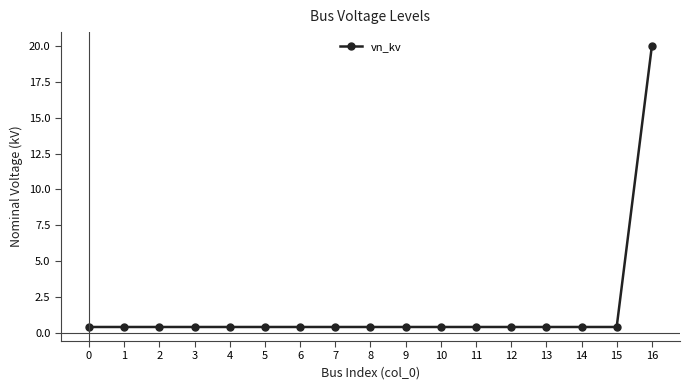

Reading left to right, list all the values displayed in this chart.

0=0.4	1=0.4	2=0.4	3=0.4	4=0.4	5=0.4	6=0.4	7=0.4	8=0.4	9=0.4	10=0.4	11=0.4	12=0.4	13=0.4	14=0.4	15=0.4	16=20.0